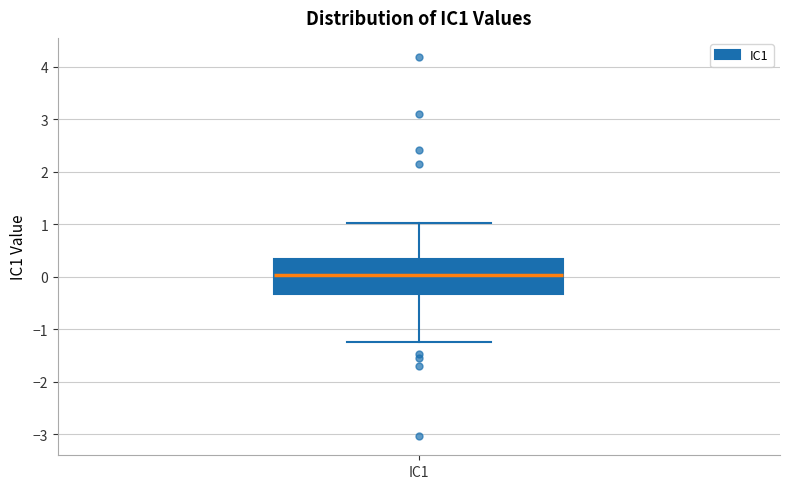

Transcribe this box plot: give where the median line is, the range the box spans, and where the two whiskers end, as read against the y-axis. The values are not printed on the chart, so give them approximately, as read against the axis.

median 0.0, box -0.3 to 0.3, whiskers -1.2 to 1.0